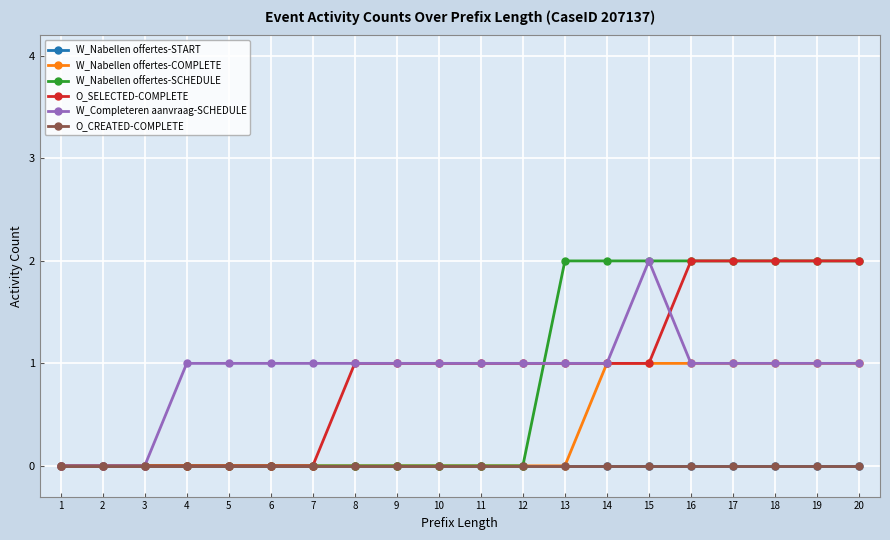

How many W_Nabellen offertes-COMPLETE values are between 0 and 1?

20